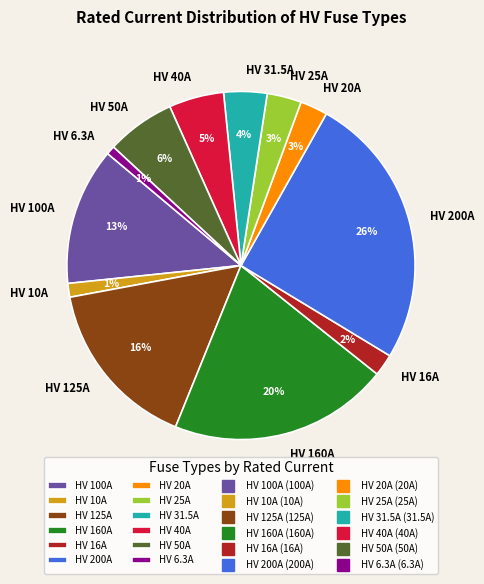

Combined, do HV 25A and HV 160A account for over 50%?

No